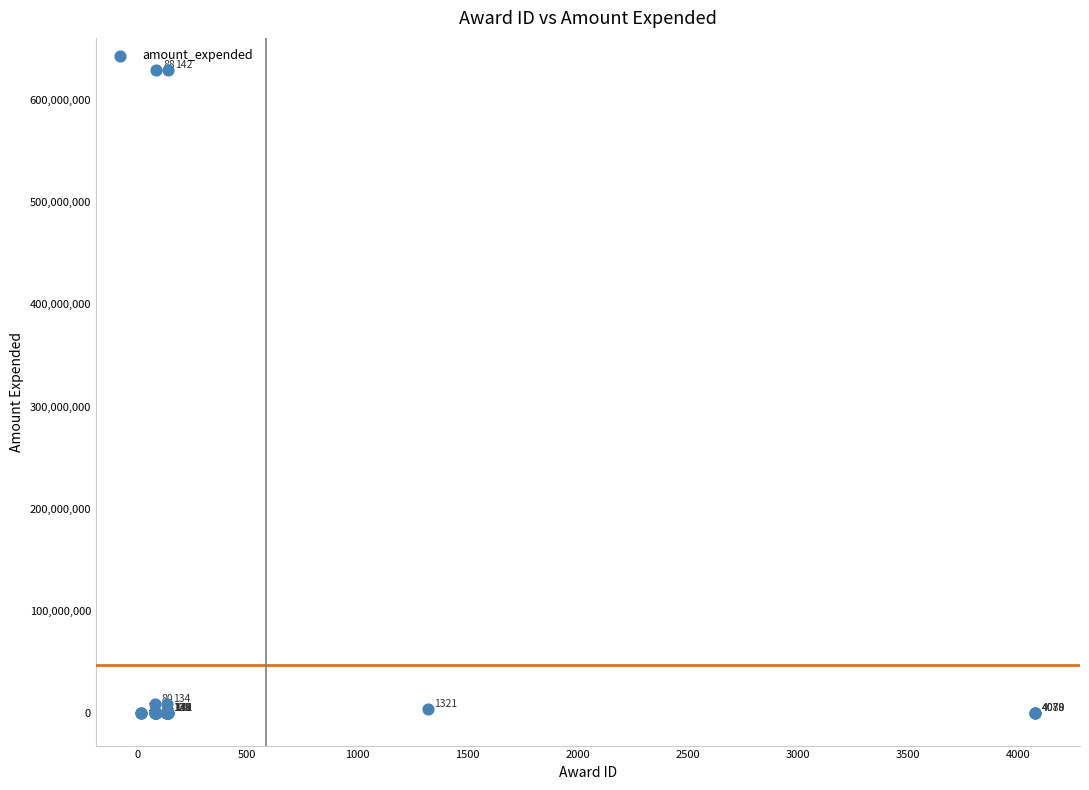

What Y value in the scatter plot is closest to 314621093?

9418464